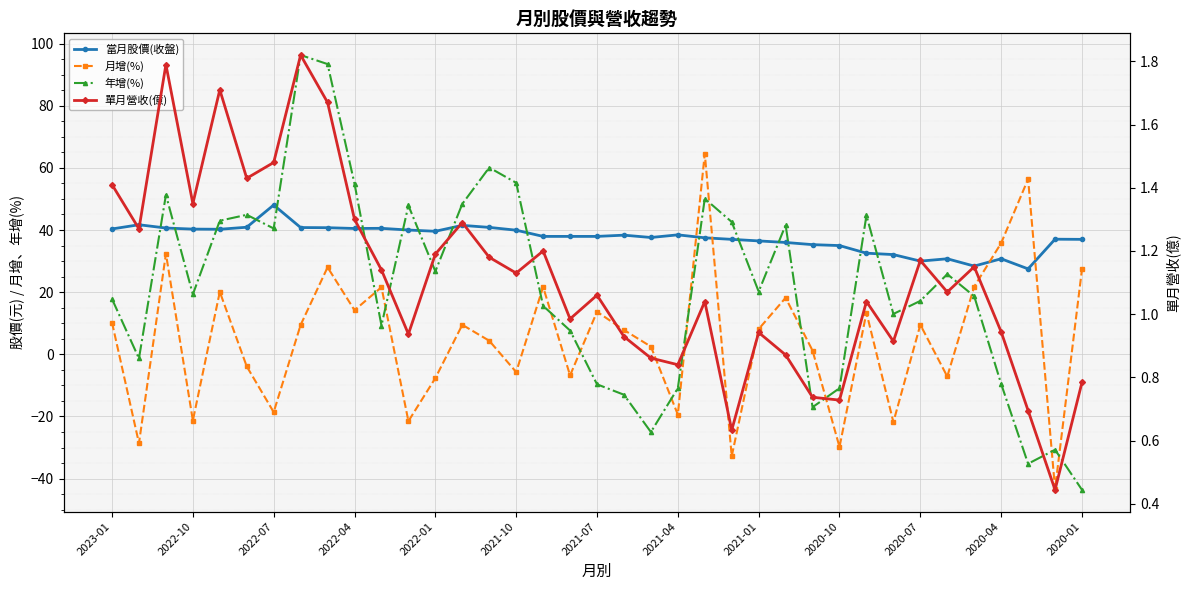

At how many categories does at least one series exceed -23?

37